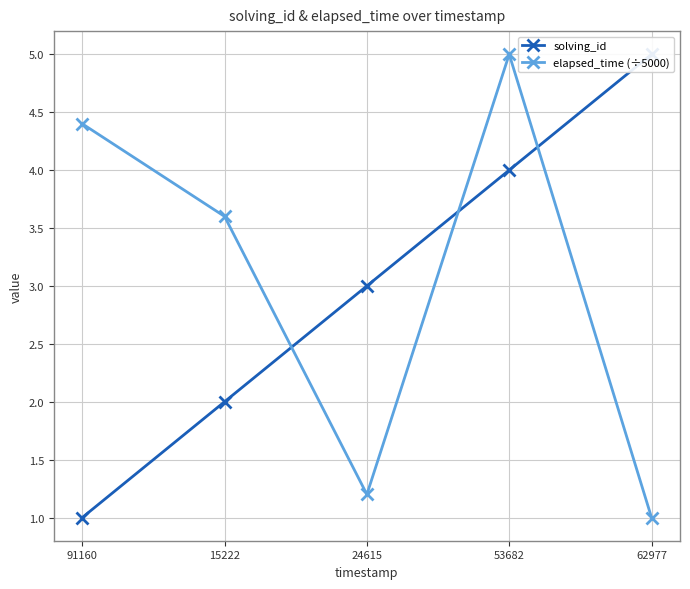

What is the value of the solving_id point at the 5th from the left?

5.0